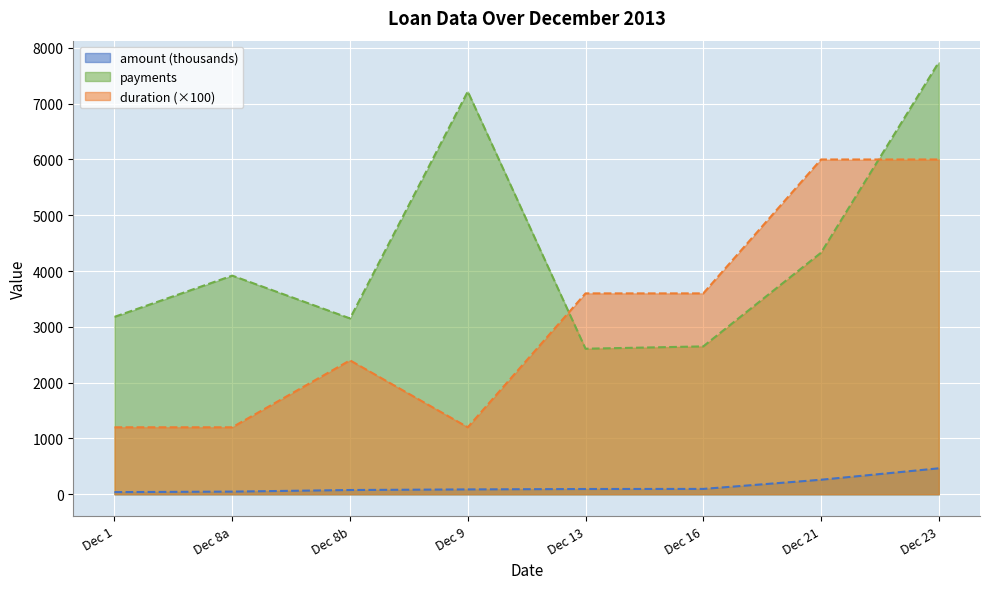

Which category has the highest value in the payments series?

Dec 23